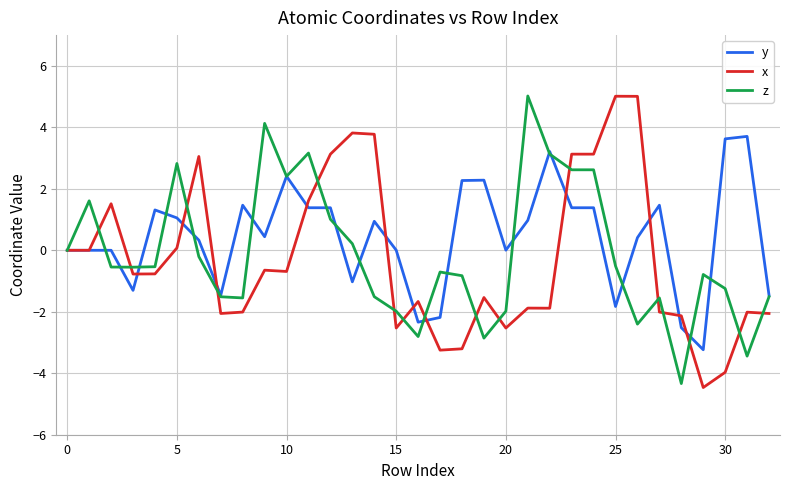

What is the lowest value of the y series?

-3.2